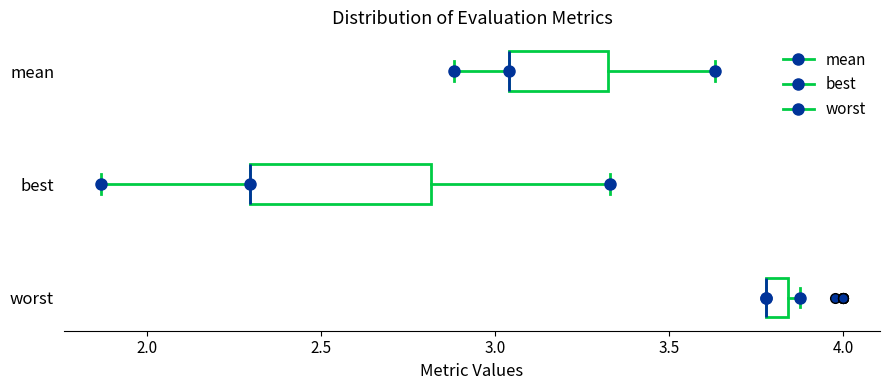

Where is the right edge of the box for worst on the x-axis? The values are not printed on the chart, so give them approximately, as read against the axis.

3.85